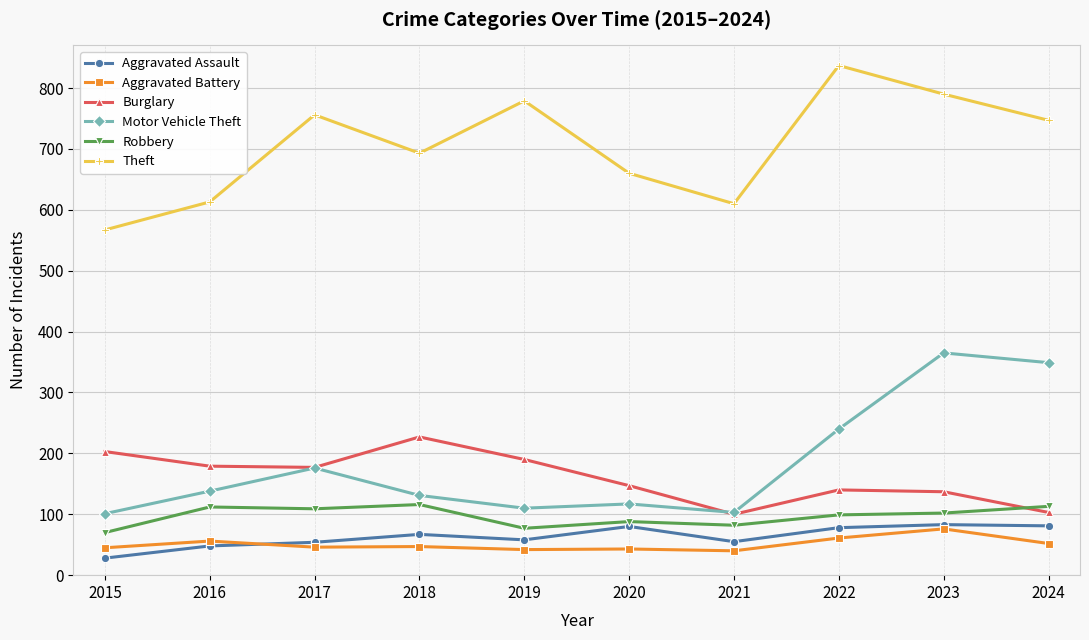

What is the difference between the Aggravated Battery values at 2016 and 2017?

10